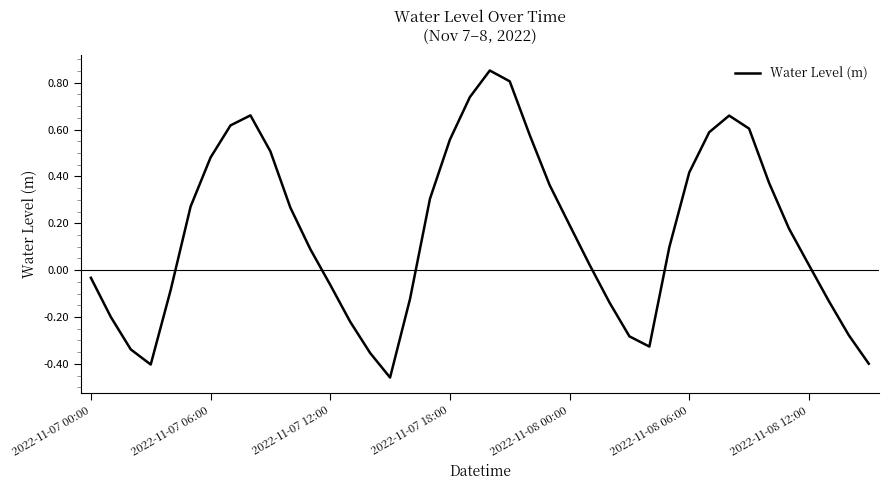

What is the difference between the maximum and minimum values?

1.3